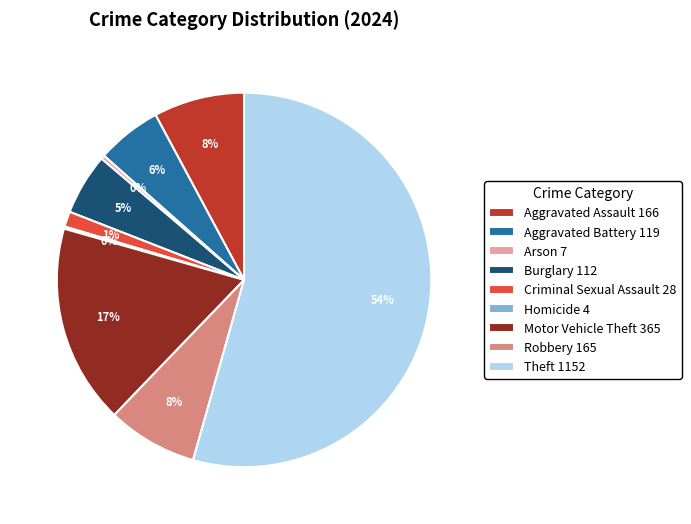

What percentage is the Burglary slice, to the nearest percent?

5%